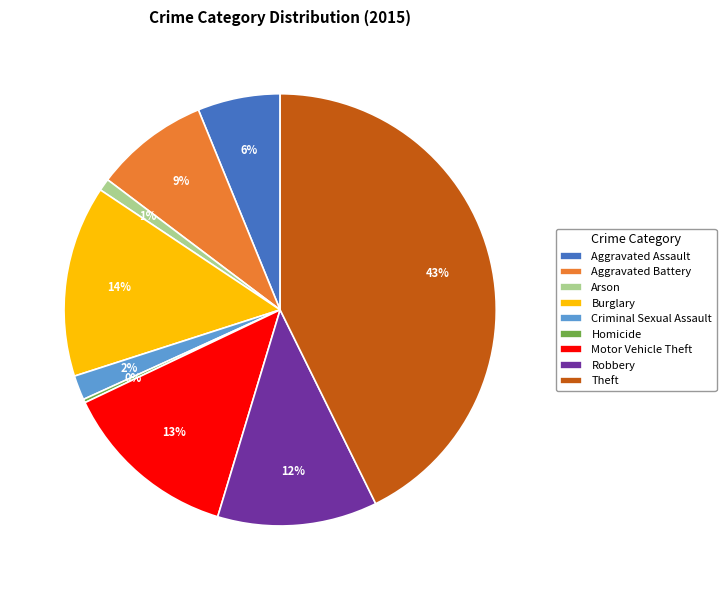

Which slice is the largest?

Theft